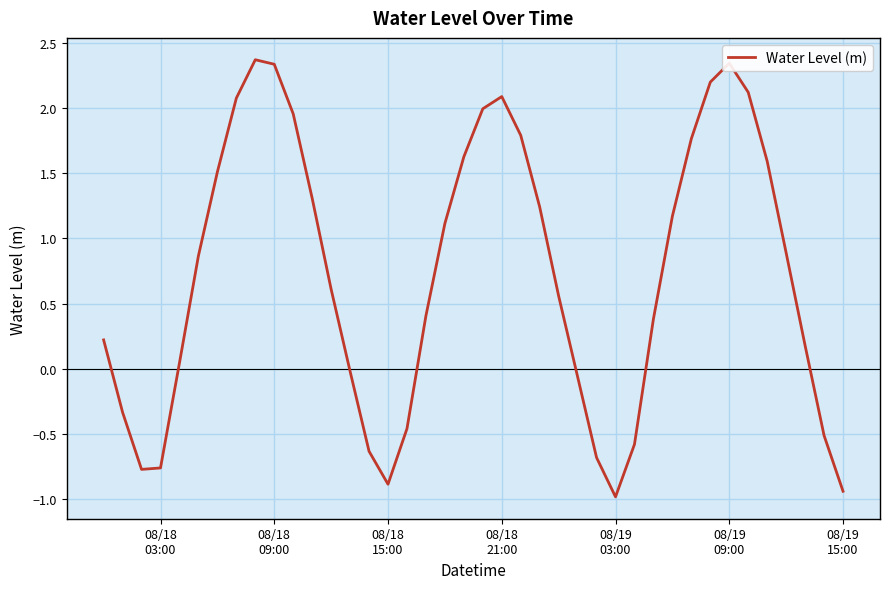

What is the maximum value shown in the chart?

2.4